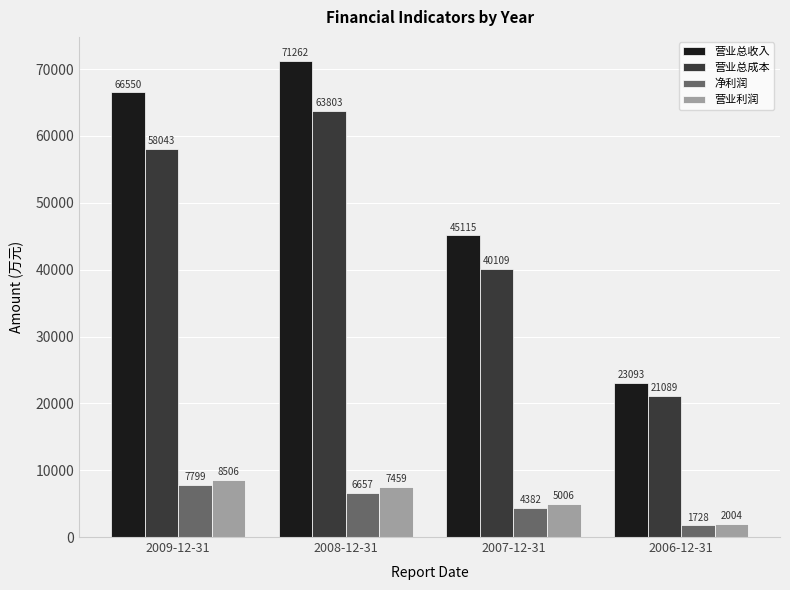

Which label corresponds to the largest value in the chart?

2008-12-31